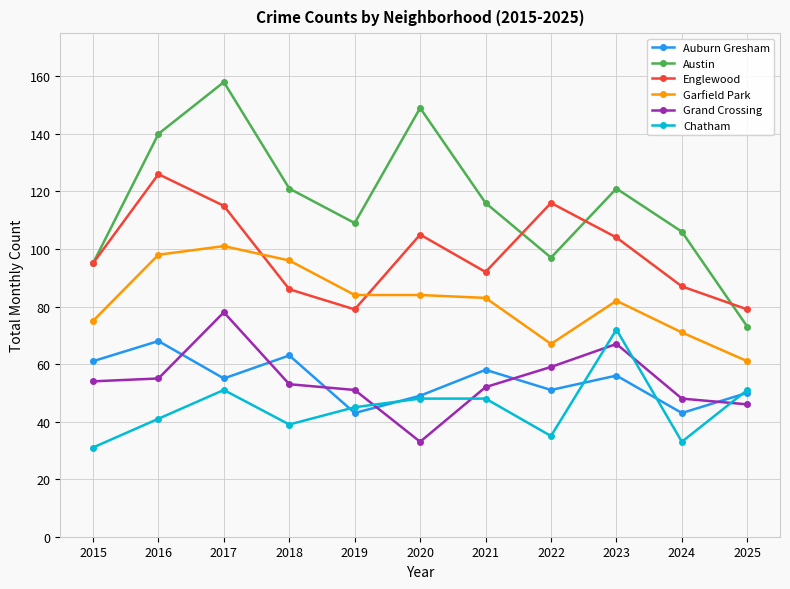

Where is the first local maximum for Chatham?

2017